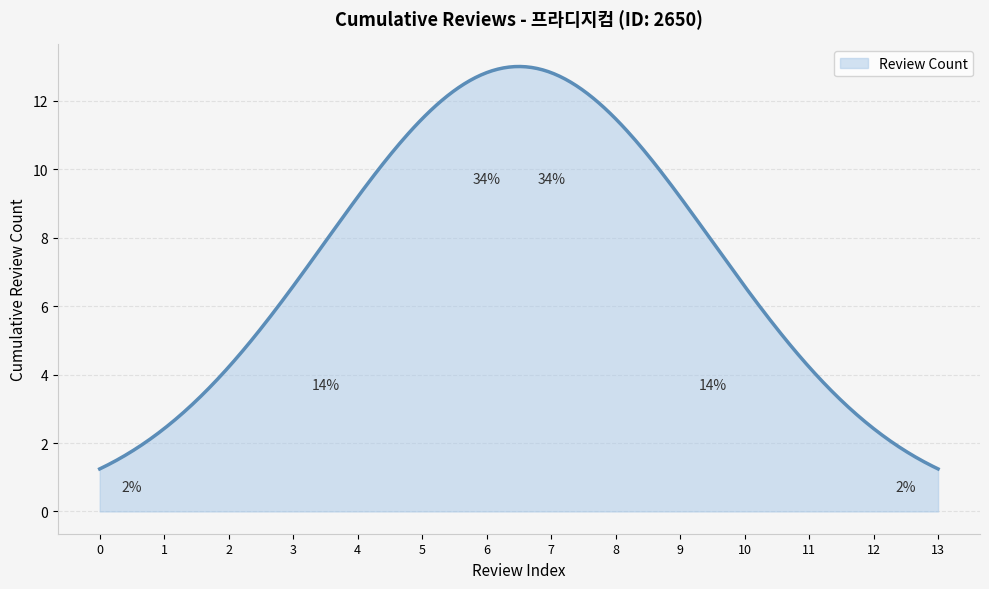

How many distinct data groups are displayed?

1